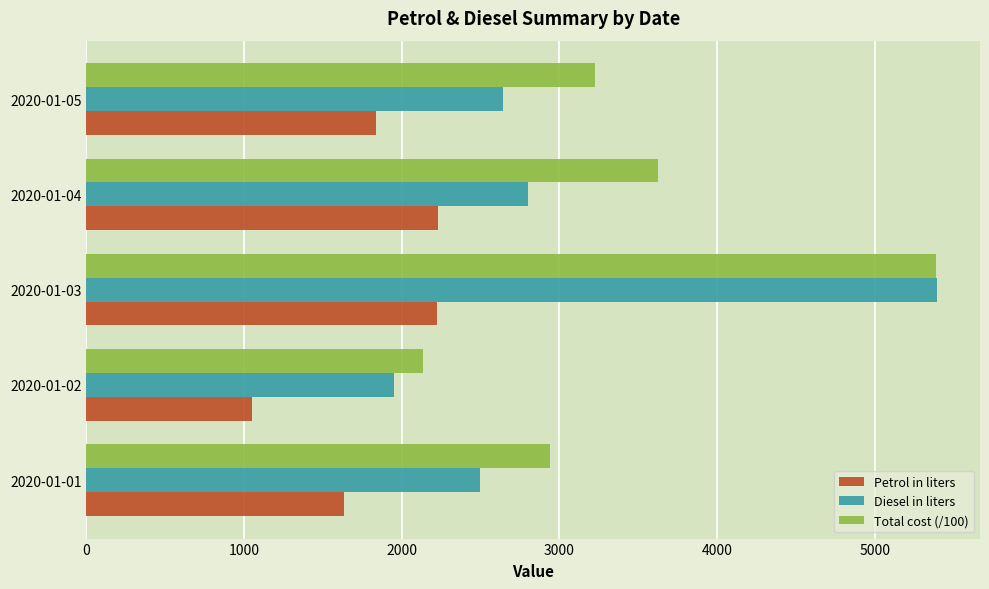

What are all the series names shown in the legend?

Petrol in liters, Diesel in liters, Total cost (/100)